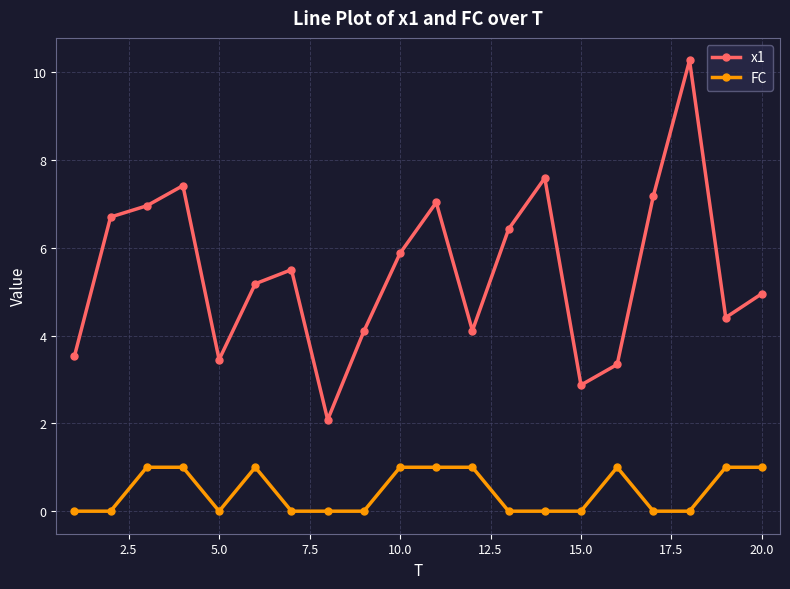

At how many categories does at least one series exceed 0?

20